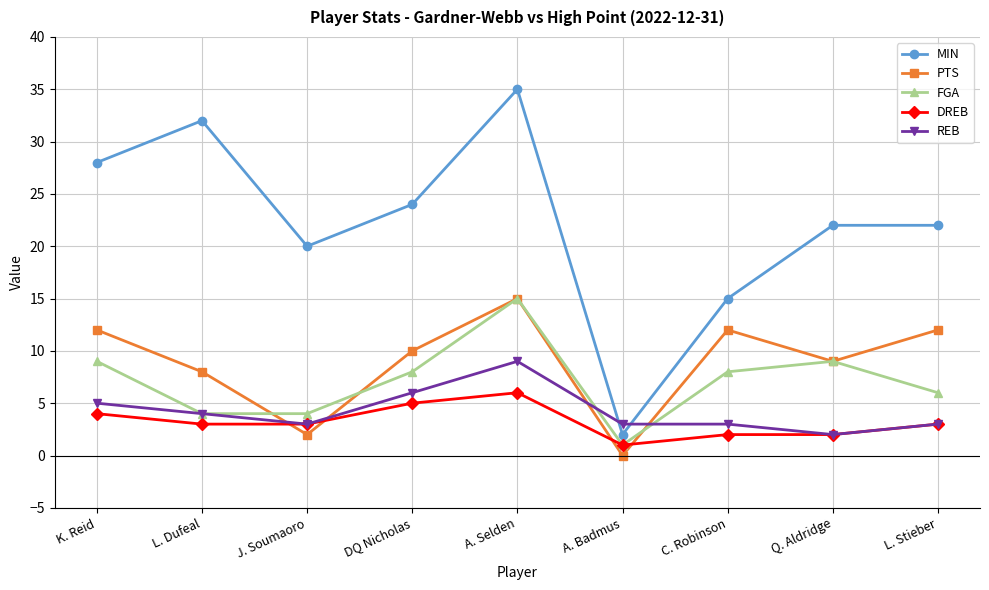

Is the value of REB at Q. Aldridge greater than the value of FGA at C. Robinson?

No